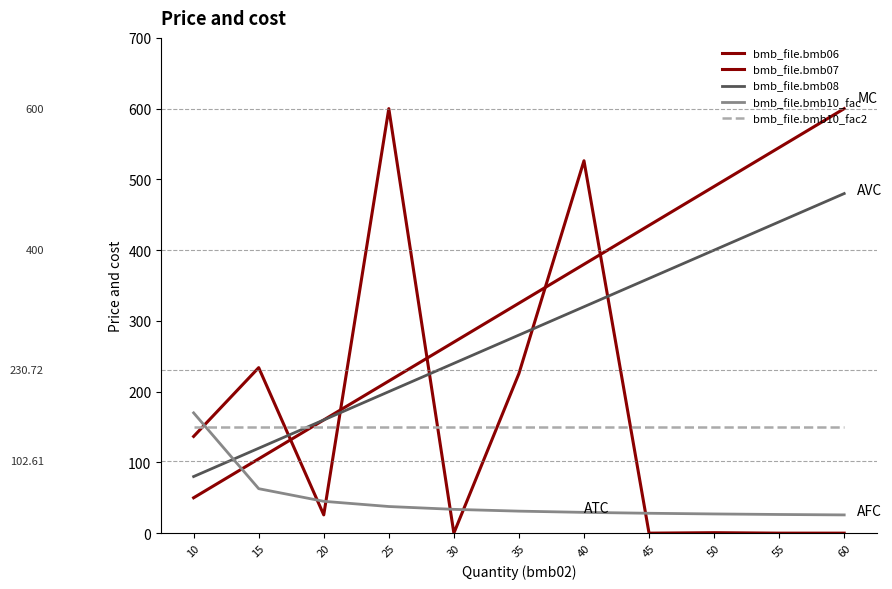

How many values in the bmb_file.bmb07 series are below 325?

5